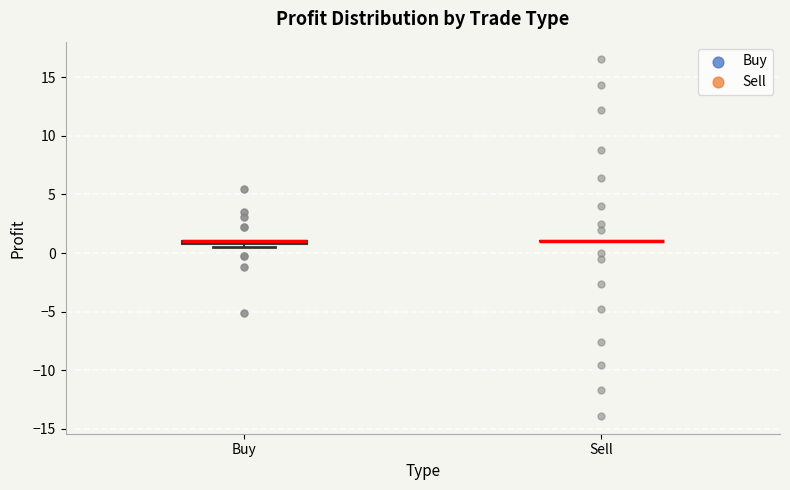

Where is the upper edge of the box for Buy on the y-axis? The values are not printed on the chart, so give them approximately, as read against the axis.

1.0